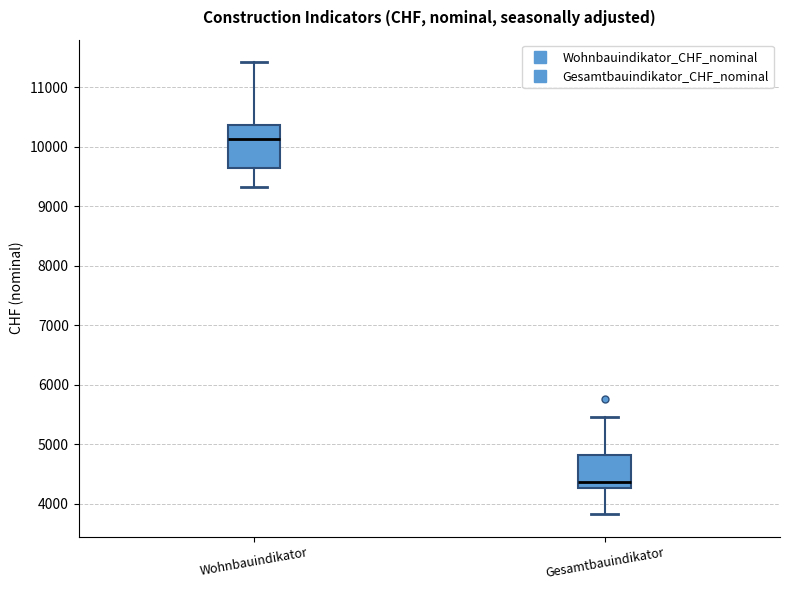

Which box has the highest median line?

Wohnbauindikator